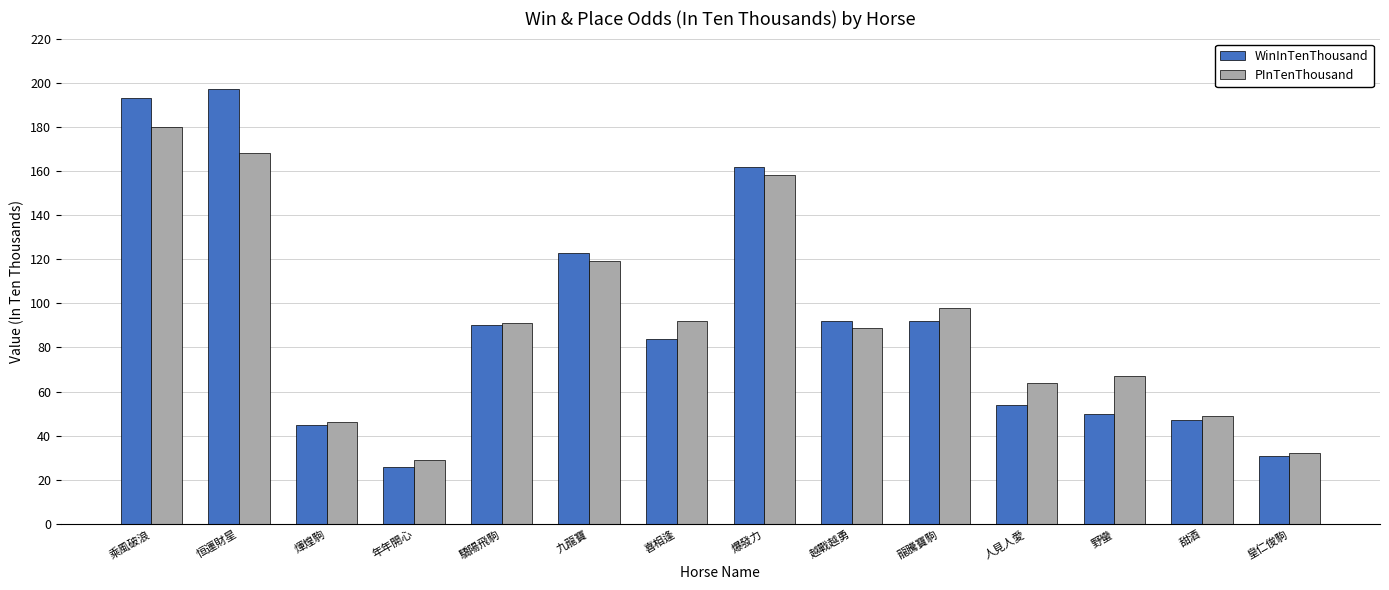

At how many categories does at least one series exceed 30?

13